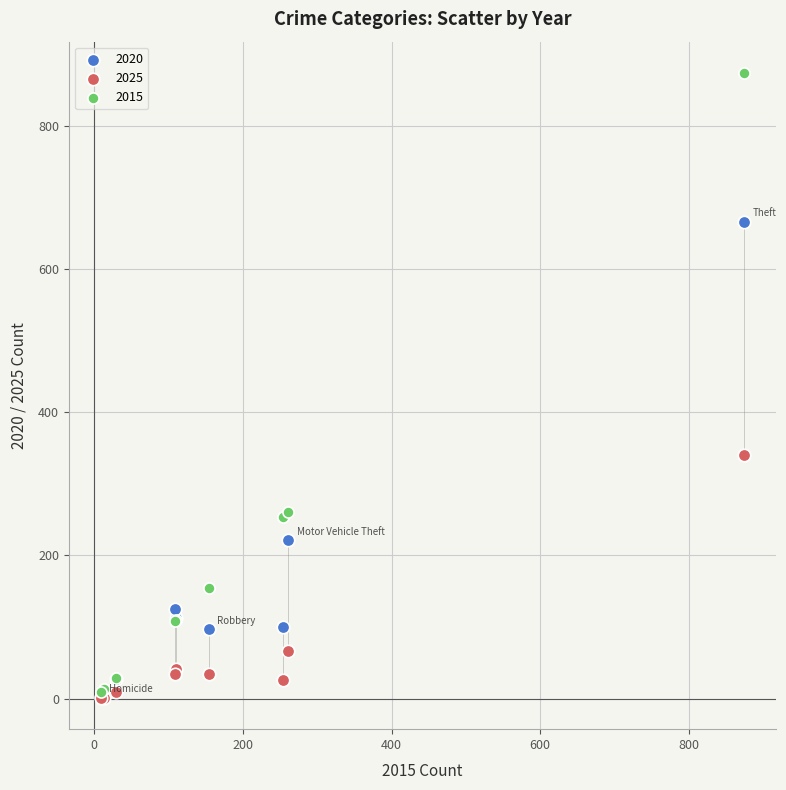

In the 2025 series, what Y value is closest to 171?

66